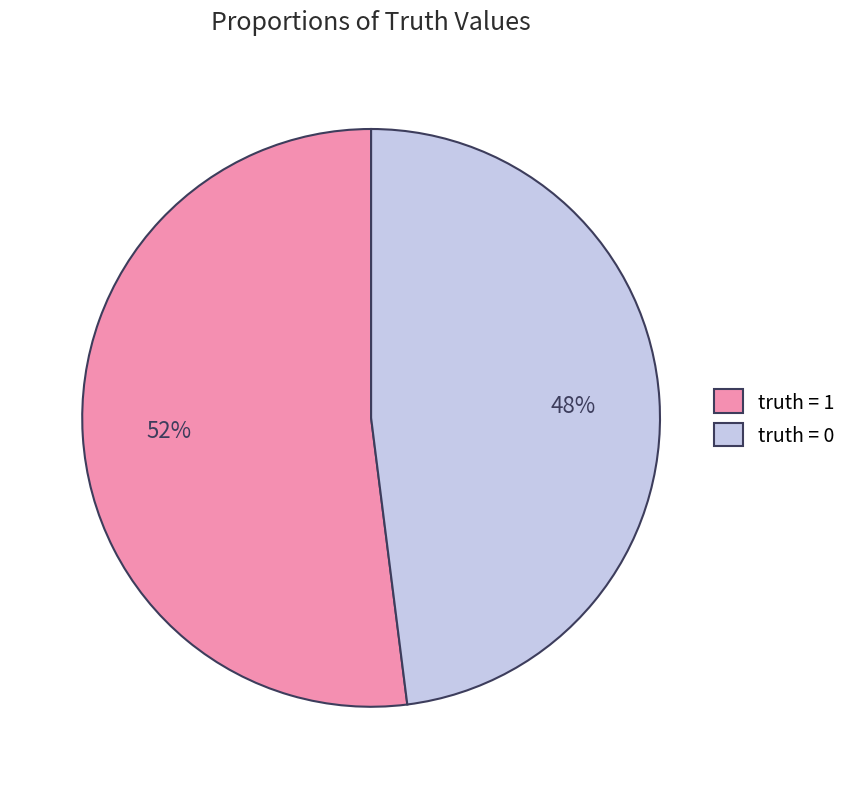

What is the largest slice in the pie chart?

truth = 1